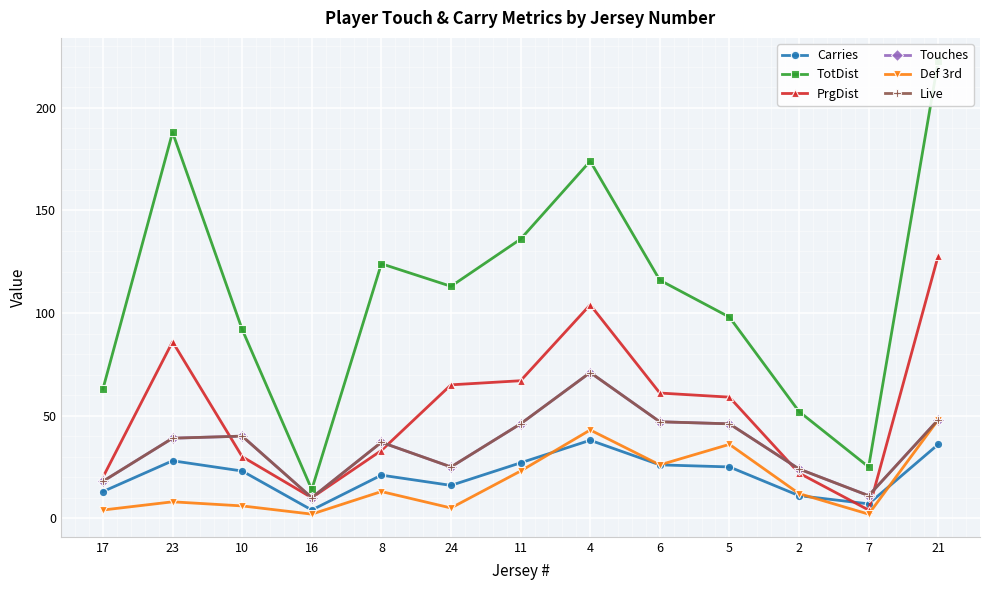

The Live series shows 46 at 11. True or false?

True